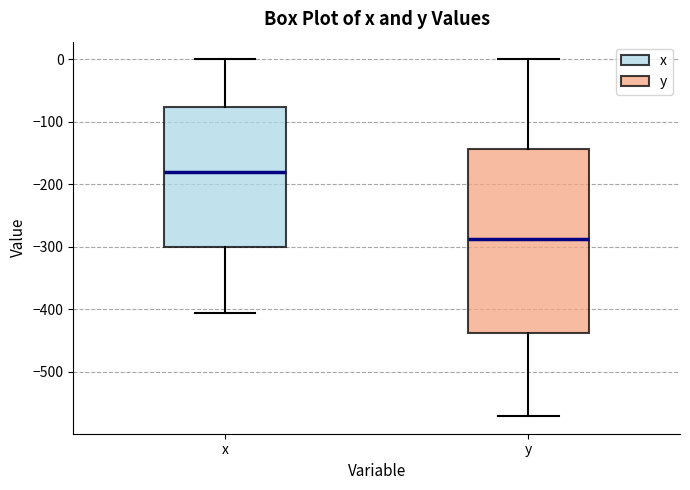

Reading left to right, read every box against the y-axis: the position of its median line, the range the box covers, and the ends of its whiskers. The values are not printed on the chart, so give them approximately, as read against the axis.

x: median -180, box -300 to -80, whiskers -410 to 0
y: median -290, box -440 to -140, whiskers -570 to 0